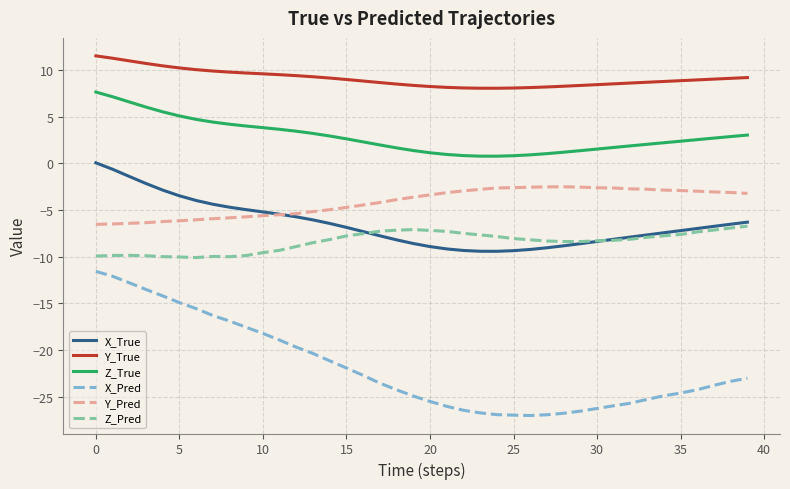

List the series in order of their peak value, lowest first.

X_Pred, Z_Pred, Y_Pred, X_True, Z_True, Y_True